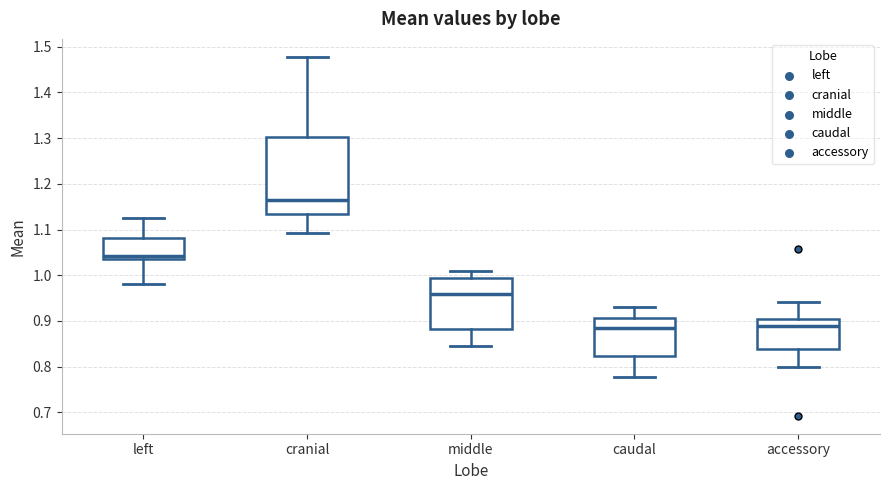

Where does the median line of the box for left sit on the y-axis? The values are not printed on the chart, so give them approximately, as read against the axis.

1.04